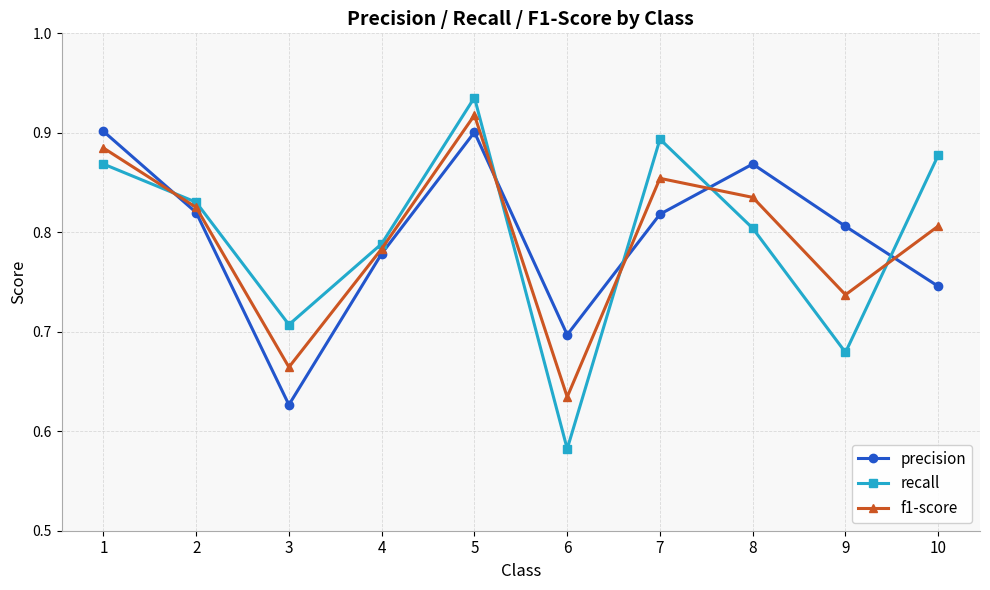

How many series are shown in this chart?

3